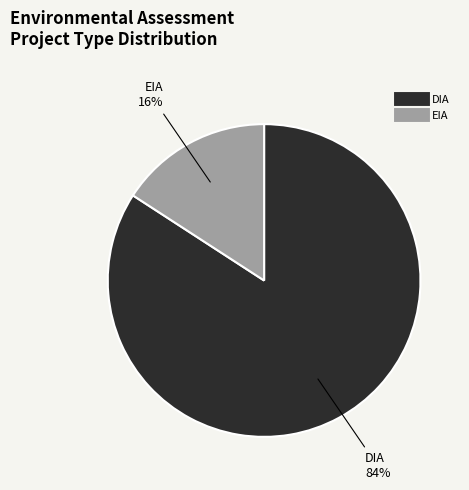

To the nearest percent, what percentage of the pie is EIA?

16%